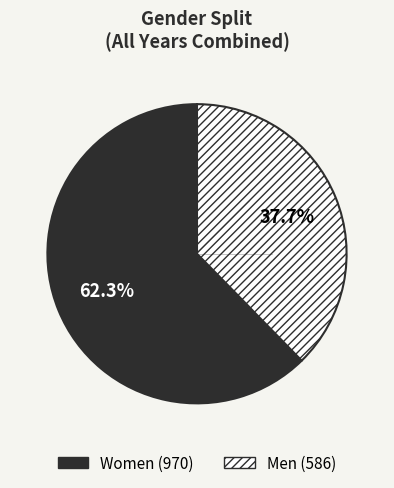

Is there a majority slice in this chart?

Yes